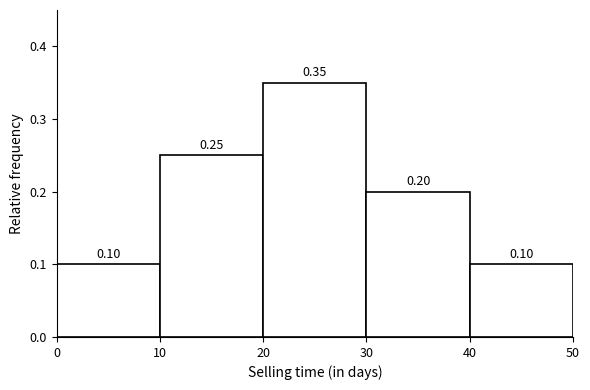

Over which range of the x-axis is the bar tallest?

20 to 30